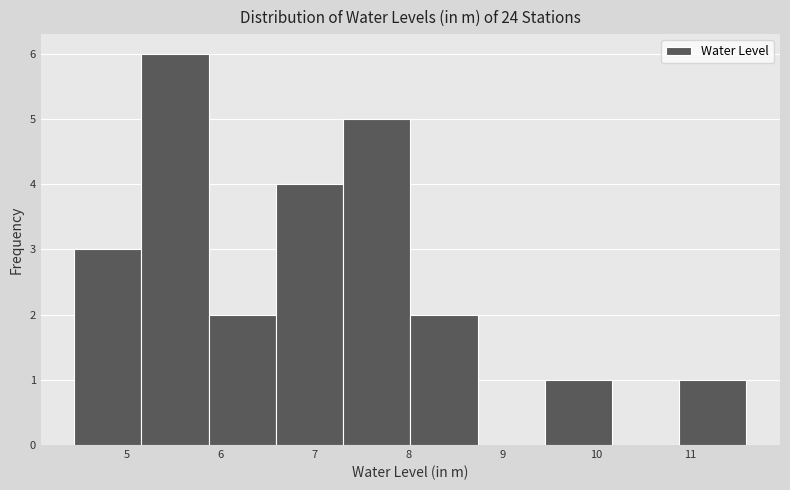

Which range on the x-axis has the tallest bar?

5.2 to 5.9